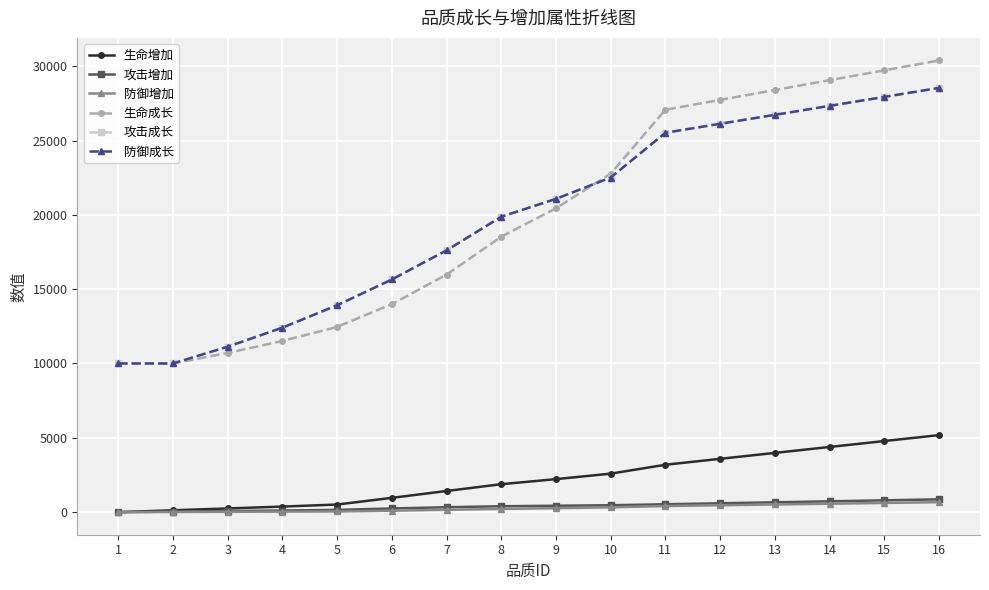

Does the chart have visible grid lines?

Yes